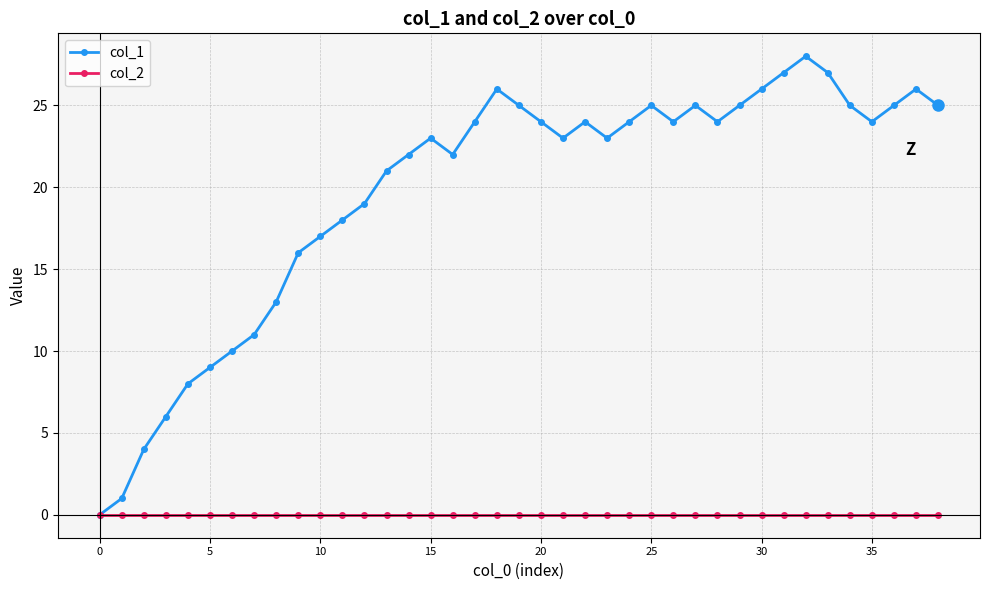

At how many categories does at least one series exceed 14?

30